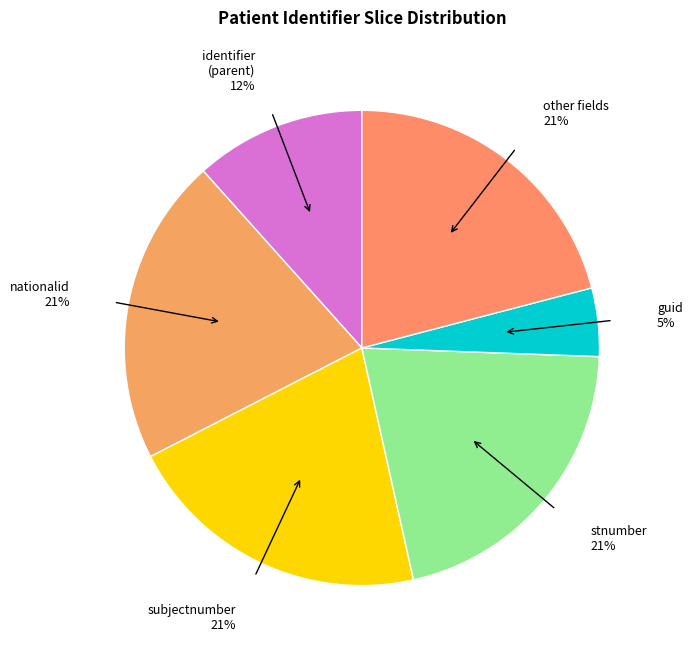

Combined, do nationalid 21% and stnumber 21% account for over 50%?

No